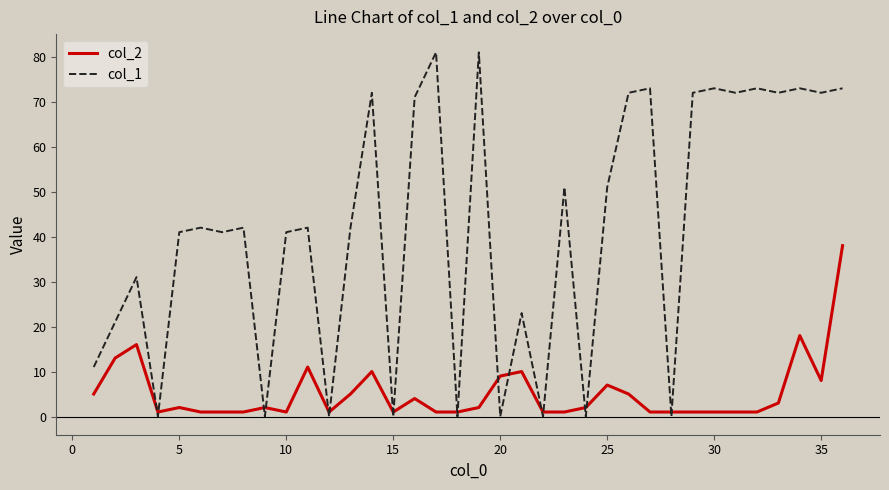

Which series has the widest spread of values?

col_1